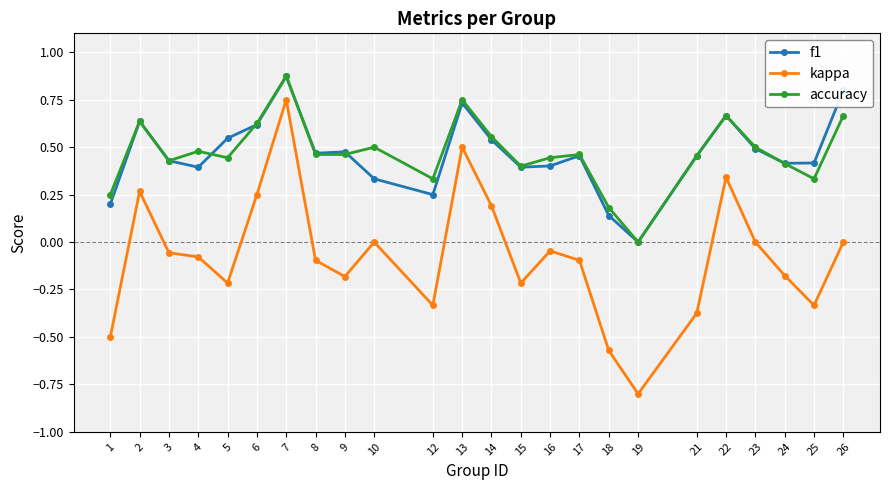

Is it true that kappa equals 0.4 at 6?

False